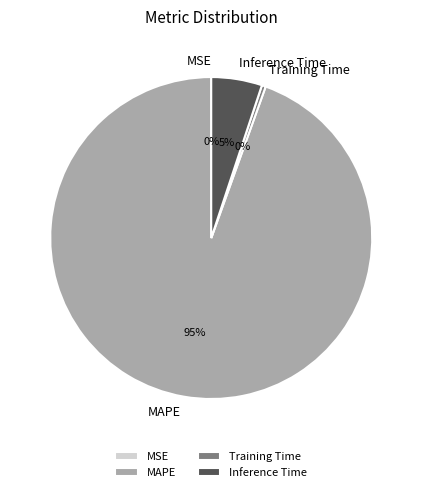

Does MAPE account for over 50% of the chart?

Yes